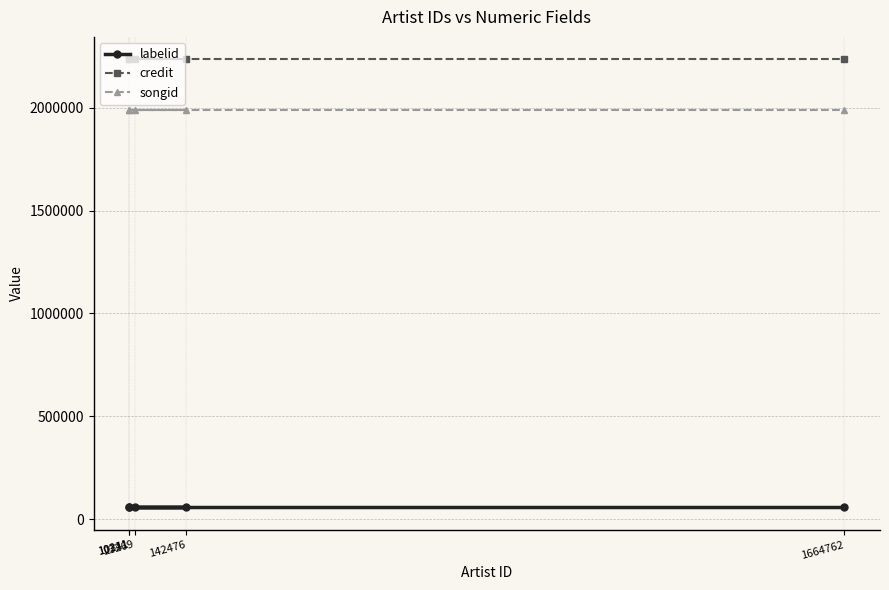

List the series in order of their peak value, lowest first.

labelid, songid, credit